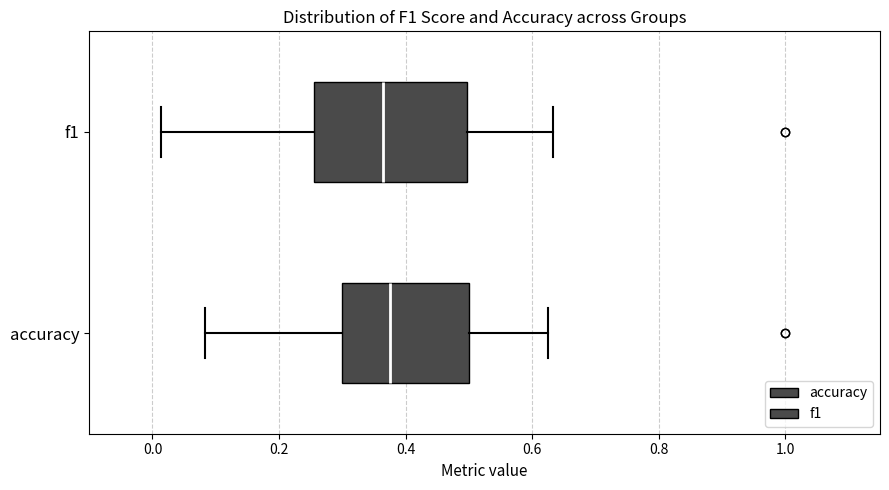

Where does the median line of the box for accuracy sit on the x-axis? The values are not printed on the chart, so give them approximately, as read against the axis.

0.38